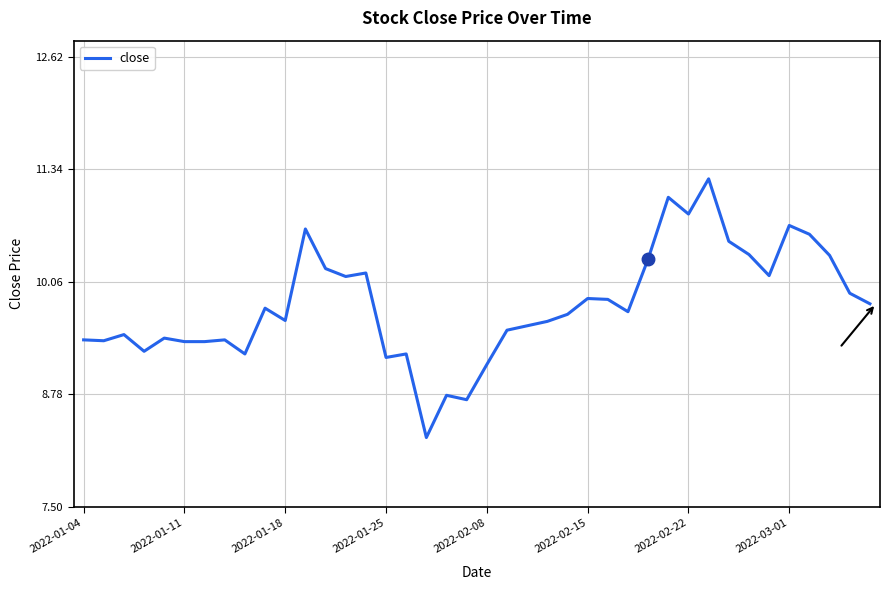

What is the greatest value displayed?

11.2